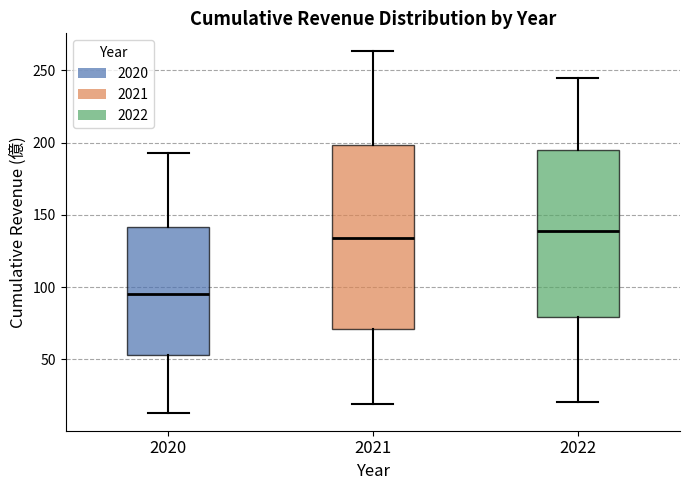

Reading left to right, transcribe this box plot: for each box, give where its median line is, the range the box spans, and where its two whiskers end, as read against the y-axis. The values are not printed on the chart, so give them approximately, as read against the axis.

2020: median 95, box 55 to 140, whiskers 15 to 195
2021: median 135, box 70 to 200, whiskers 20 to 265
2022: median 140, box 80 to 195, whiskers 20 to 245